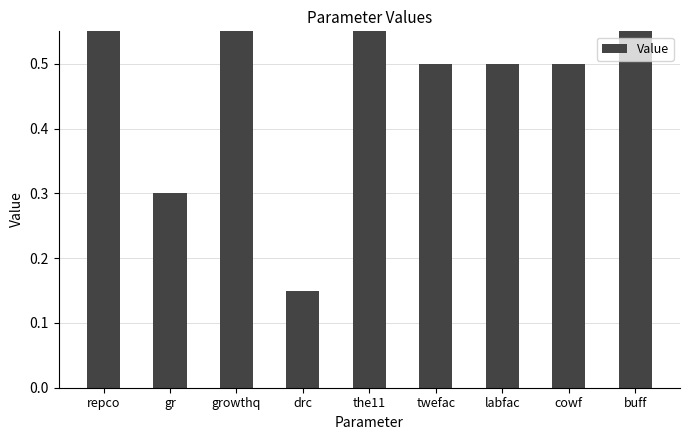

How many data points does each series have?

9